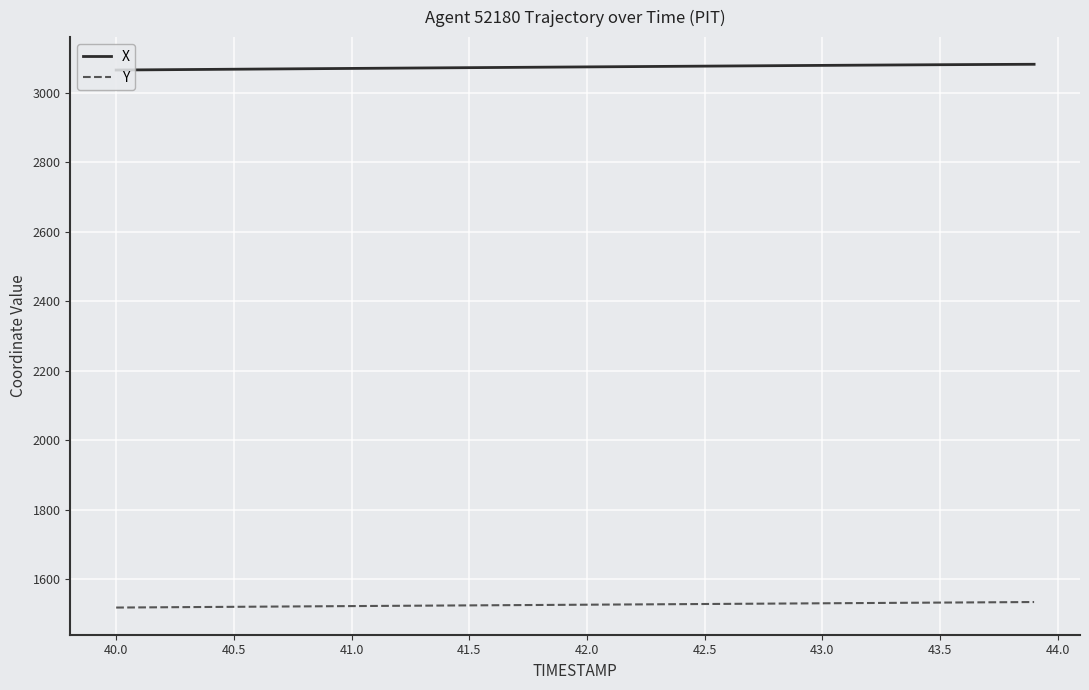

What is the lowest value of the Y series?

1518.4